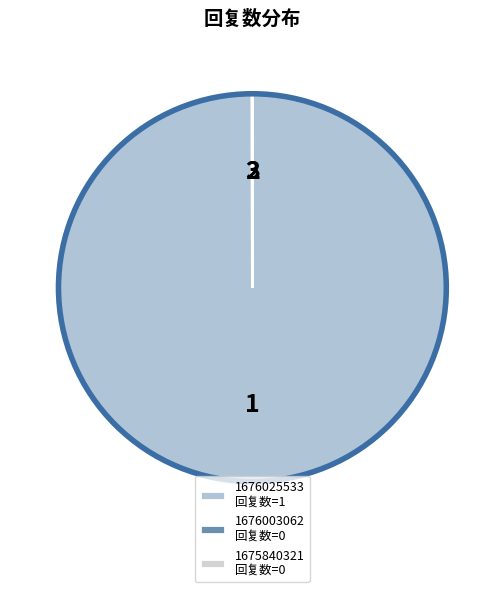

To the nearest percent, what is the average slice percentage?

33%